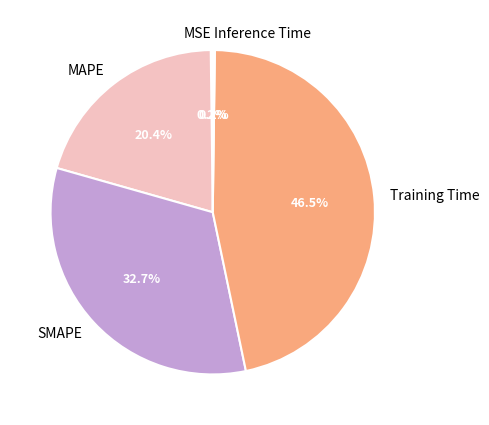

Which slice is the largest?

Training Time